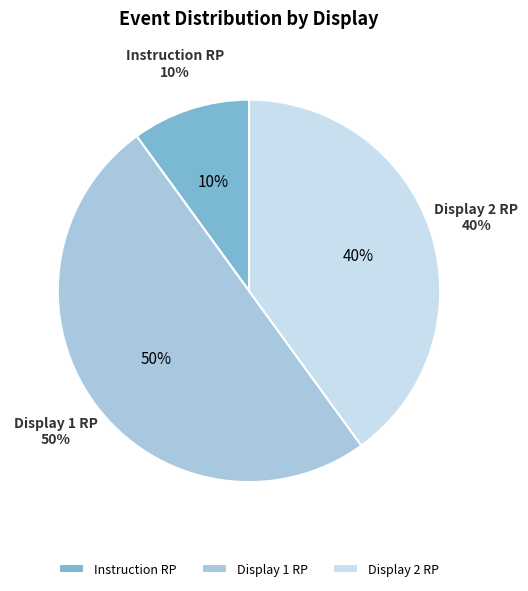

Is Click Response the majority of the pie?

No